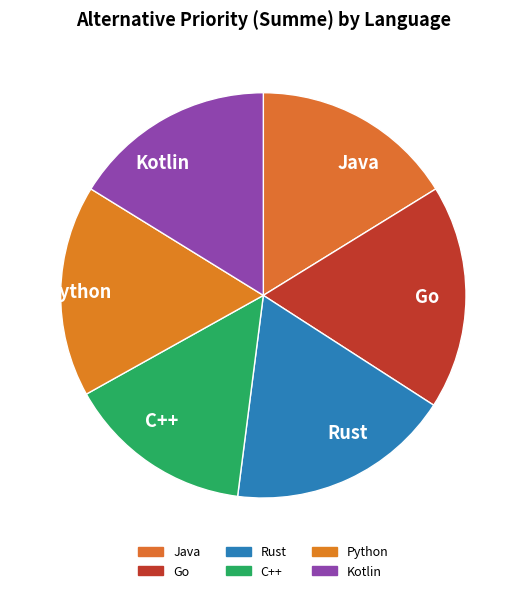

Is there any slice that represents more than half of the pie?

No